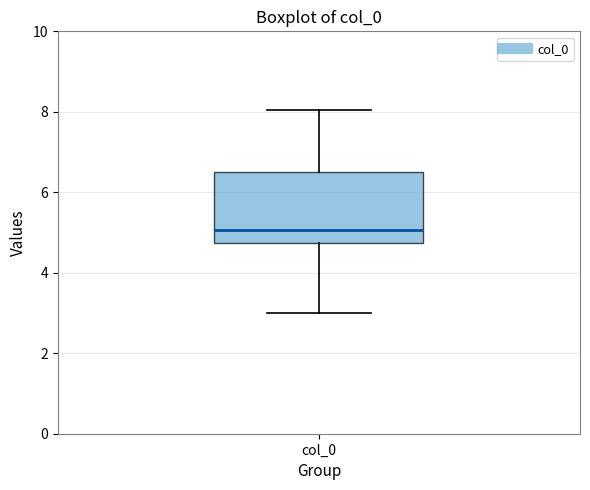

Read this box plot against the y-axis: the position of the median line, the range covered by the box, and the ends of both whiskers. The values are not printed on the chart, so give them approximately, as read against the axis.

median 5.0, box 4.8 to 6.6, whiskers 3.0 to 8.0